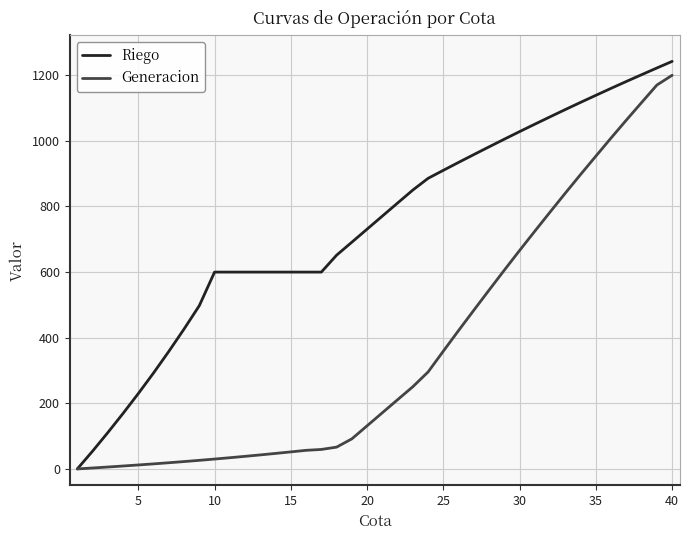

List the series in order of their overall mean, lowest first.

Generacion, Riego